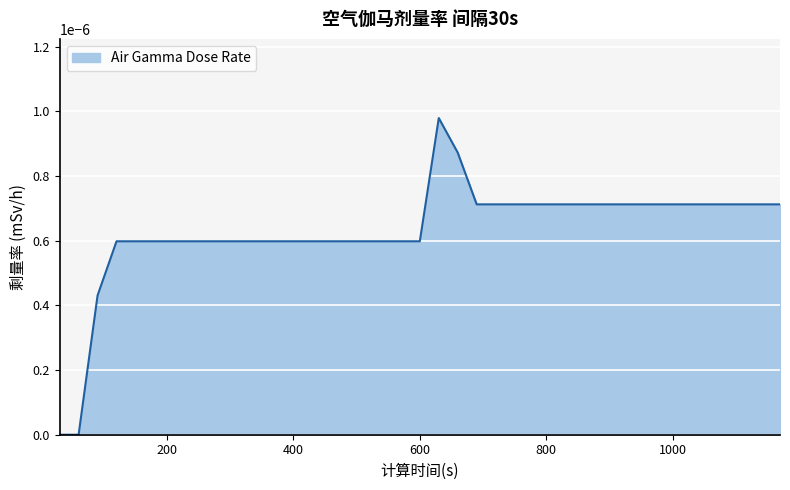

Is this an area chart (filled region under the line)?

Yes